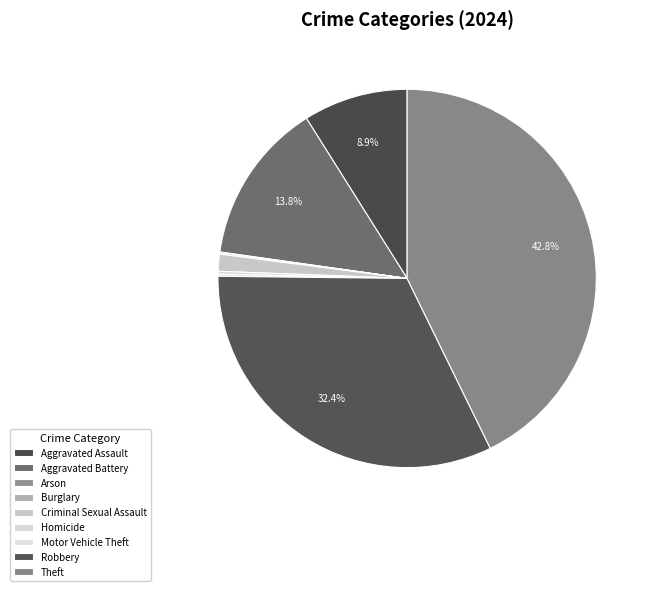

Between Robbery and Motor Vehicle Theft, which is larger?

Robbery